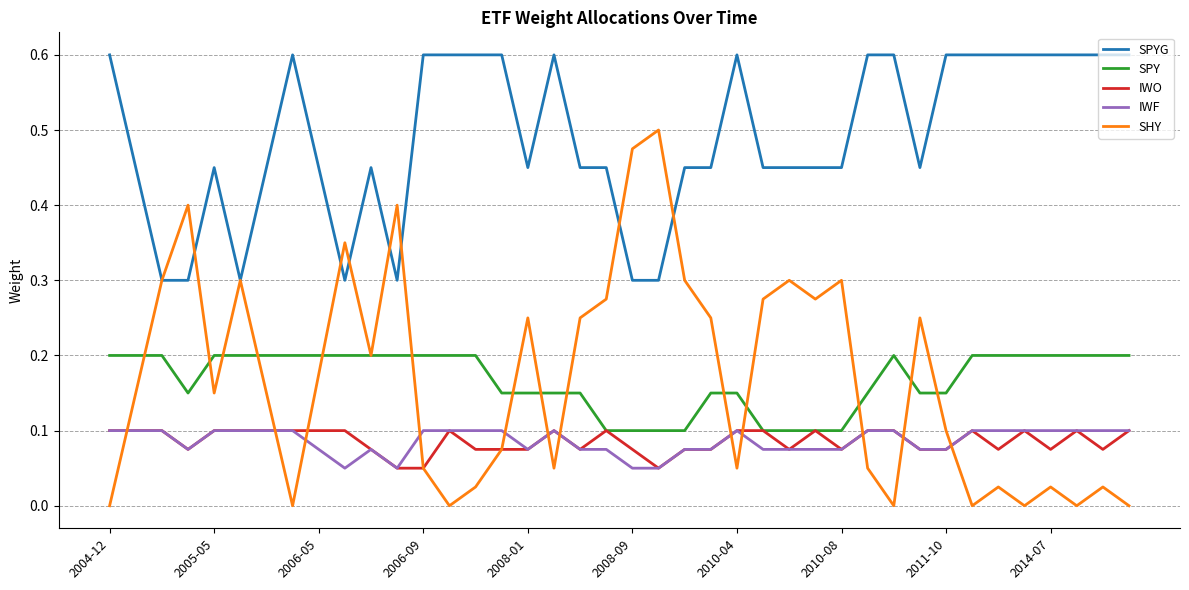

Which series has the largest range (max minus min)?

SHY